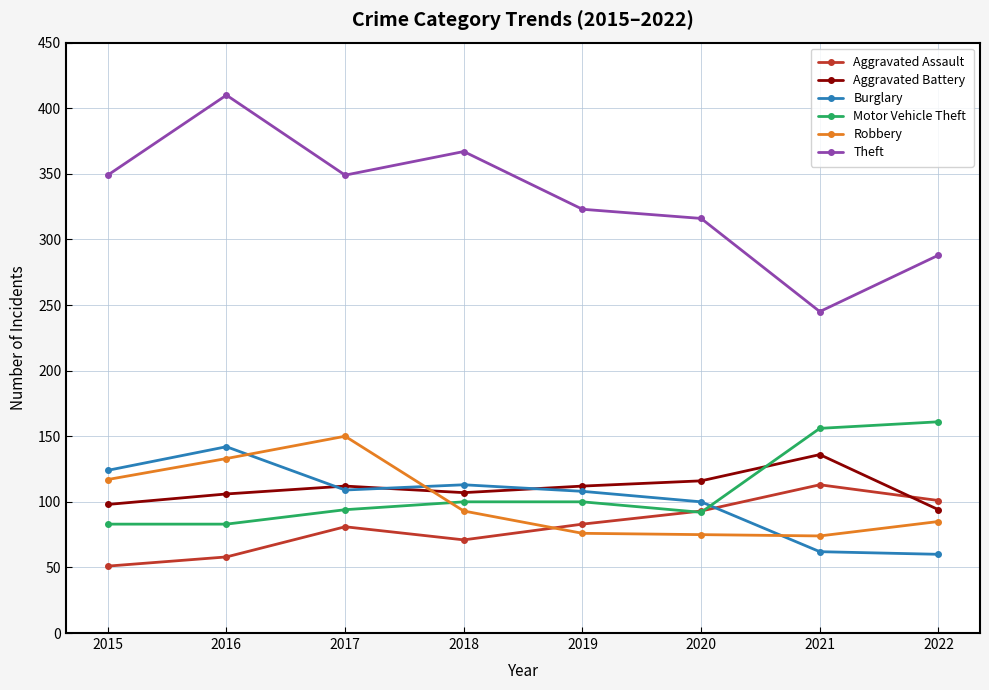

How many categories are shown in the chart?

8